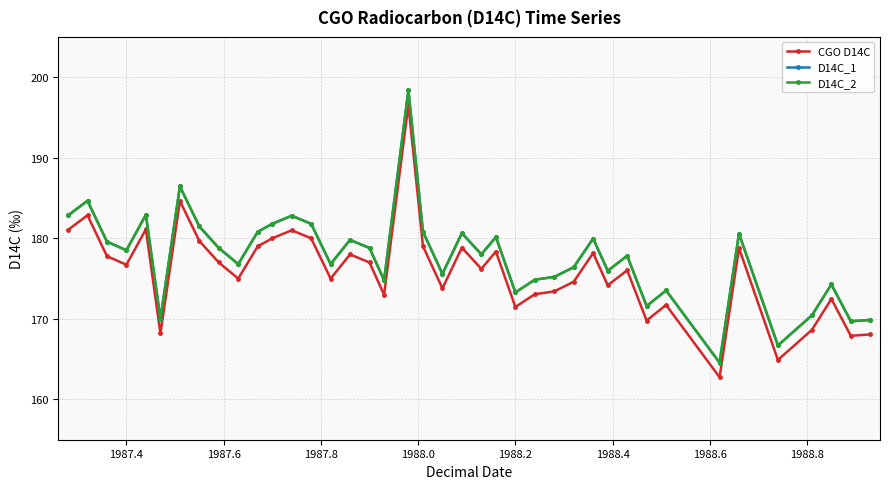

True or false: CGO D14C and D14C_2 cross at least once.

False